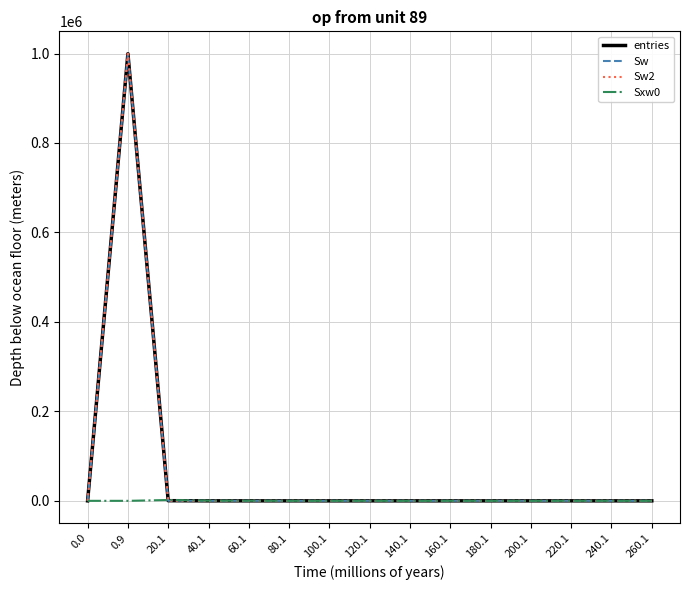

Does the chart display data point markers on the line(s)?

No